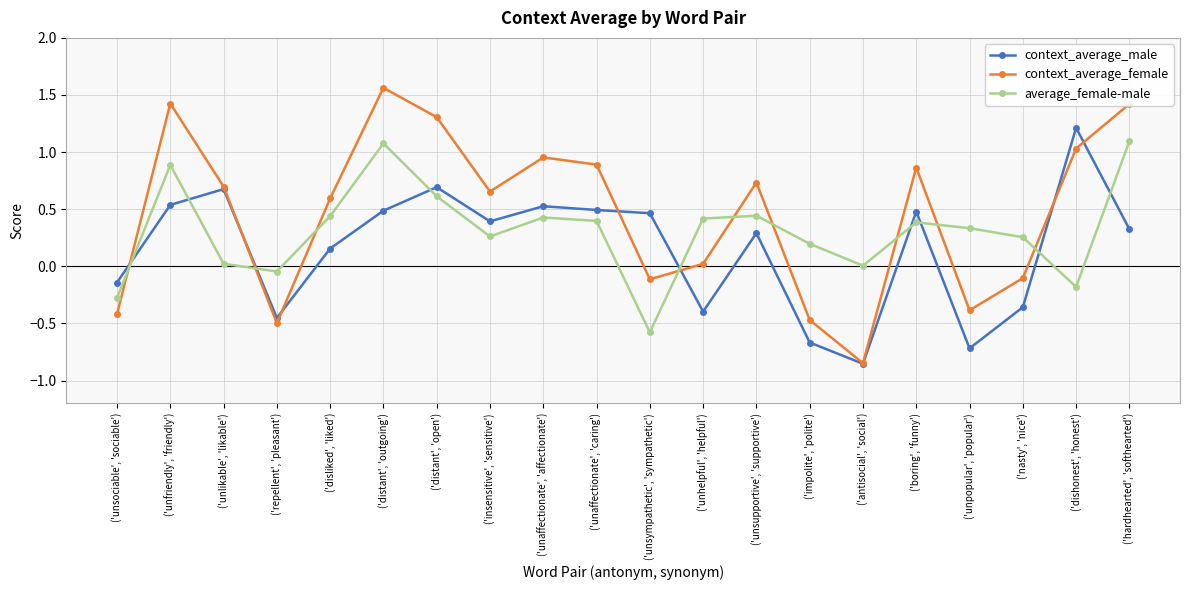

In context_average_female, how many points are higher than both neighbors (excluding endpoints)?

5